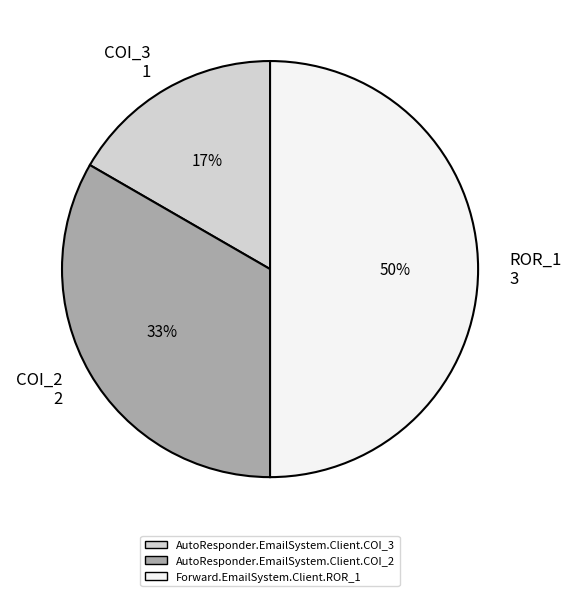

Is COI_3 1 the majority of the pie?

No